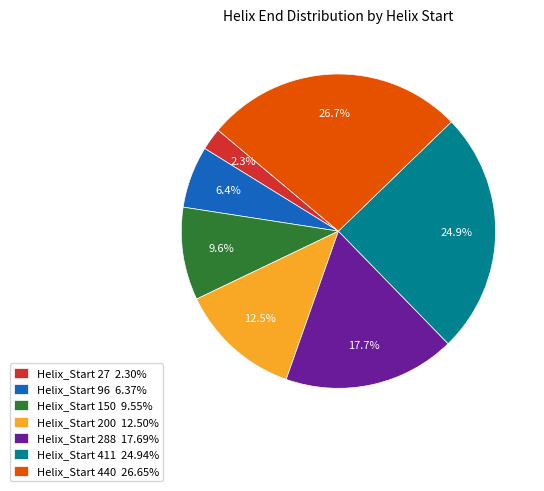

Is the sum of Helix_Start 96 6.37% and Helix_Start 288 17.69% greater than half?

No